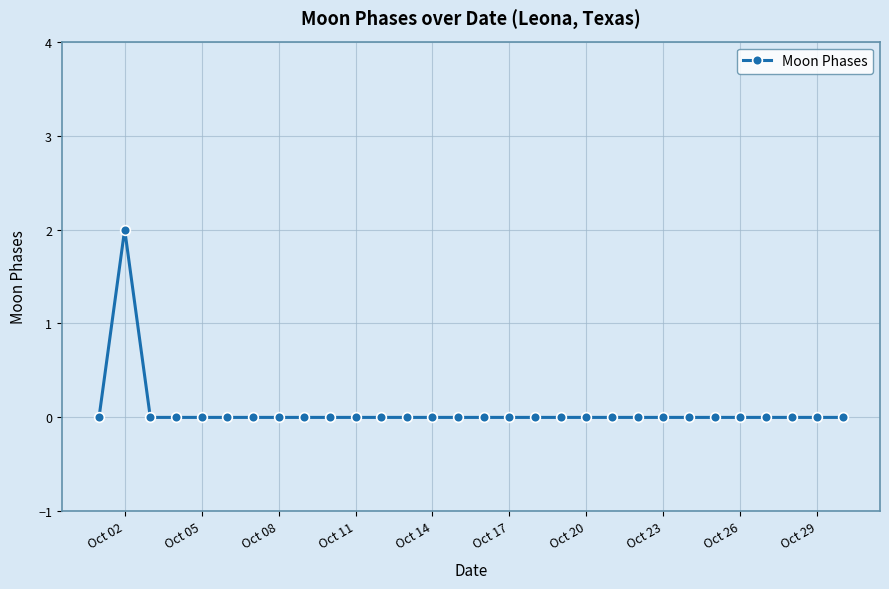

Count the number of data series in this chart.

1